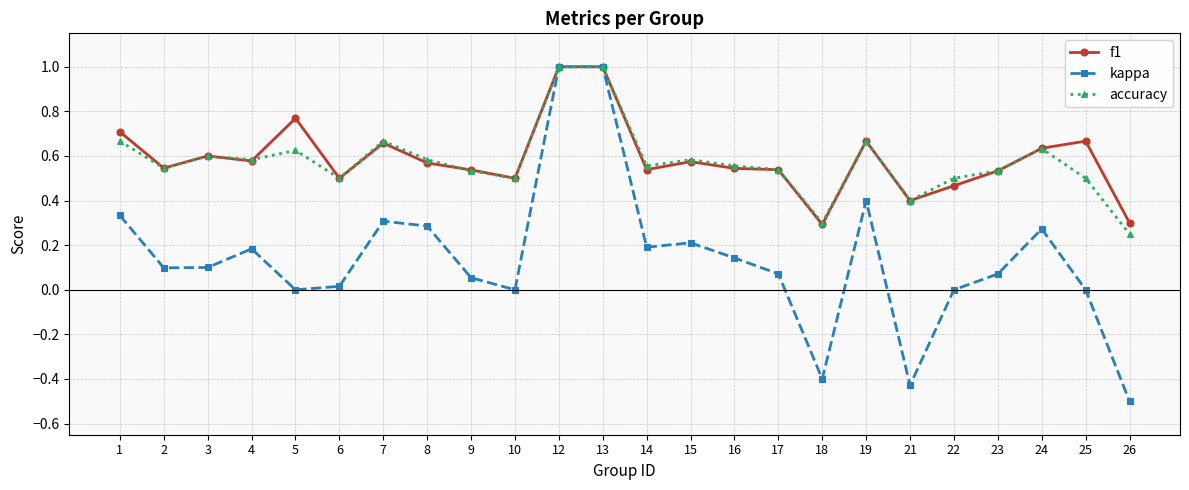

Where is accuracy nearest to the value 0?

26